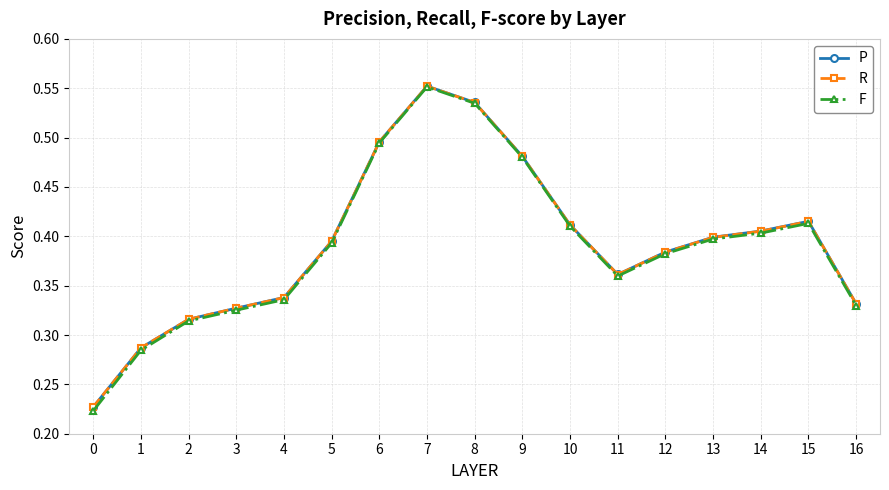

What is the total value across all series at 5?

1.2